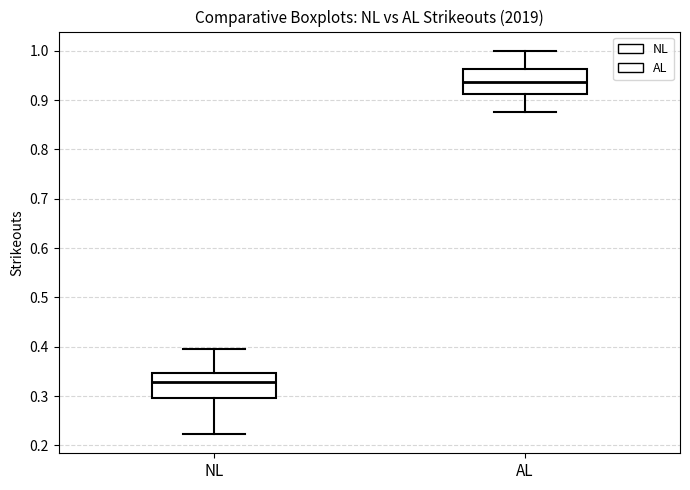

Reading left to right, transcribe this box plot: for each box, give where its median line is, the range the box spans, and where its two whiskers end, as read against the y-axis. The values are not printed on the chart, so give them approximately, as read against the axis.

NL: median 0.33, box 0.30 to 0.35, whiskers 0.22 to 0.40
AL: median 0.94, box 0.91 to 0.96, whiskers 0.88 to 1.00